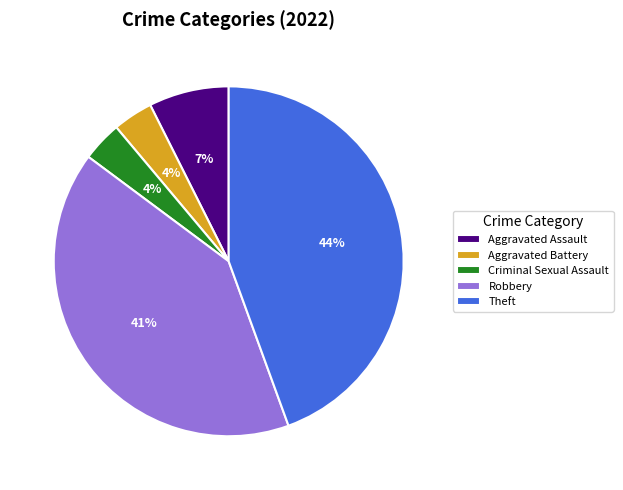

To the nearest percent, what percentage of the pie is Theft?

44%